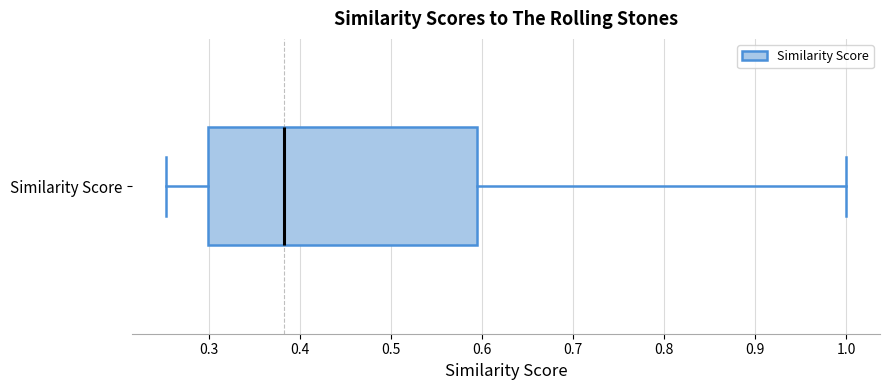

Transcribe this box plot: give where the median line is, the range the box spans, and where the two whiskers end, as read against the x-axis. The values are not printed on the chart, so give them approximately, as read against the axis.

median 0.38, box 0.30 to 0.59, whiskers 0.25 to 1.00